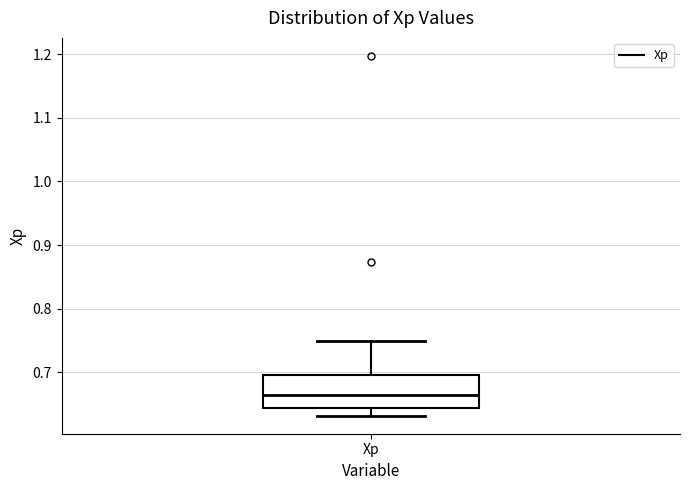

Transcribe this box plot: give where the median line is, the range the box spans, and where the two whiskers end, as read against the y-axis. The values are not printed on the chart, so give them approximately, as read against the axis.

median 0.66, box 0.64 to 0.70, whiskers 0.63 to 0.75